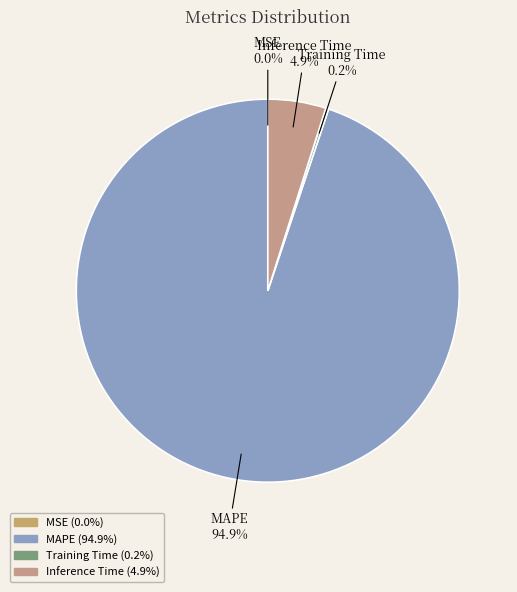

Does MAPE account for over 50% of the chart?

Yes